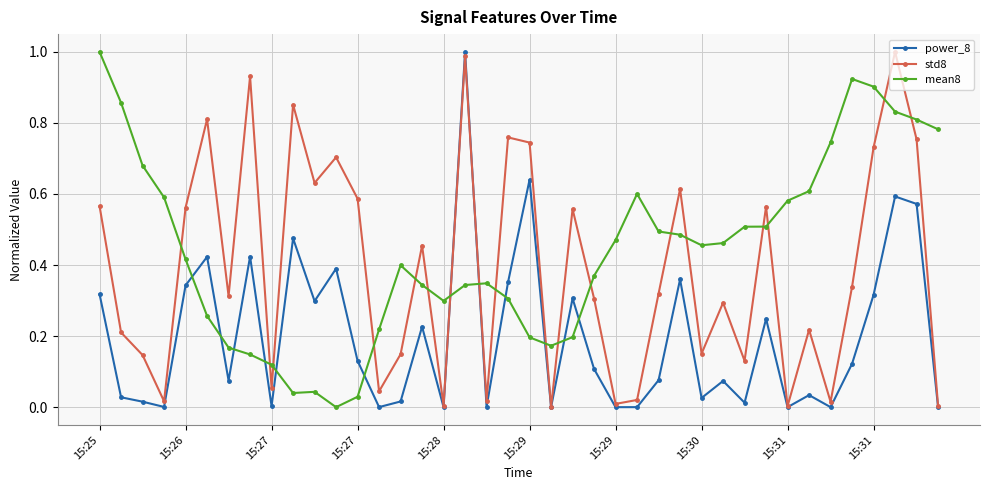

Which series has the largest total across all categories?

mean8